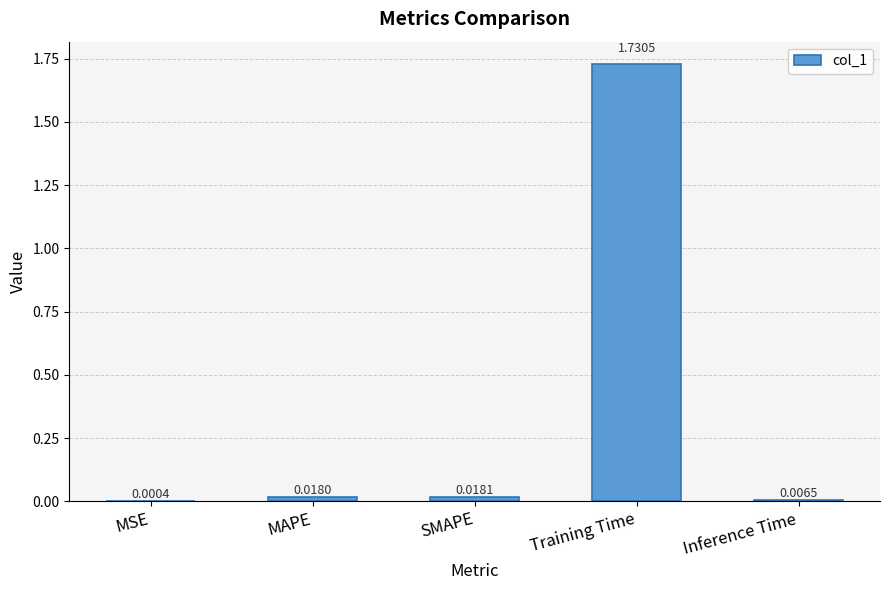

Are the bars horizontal?

No